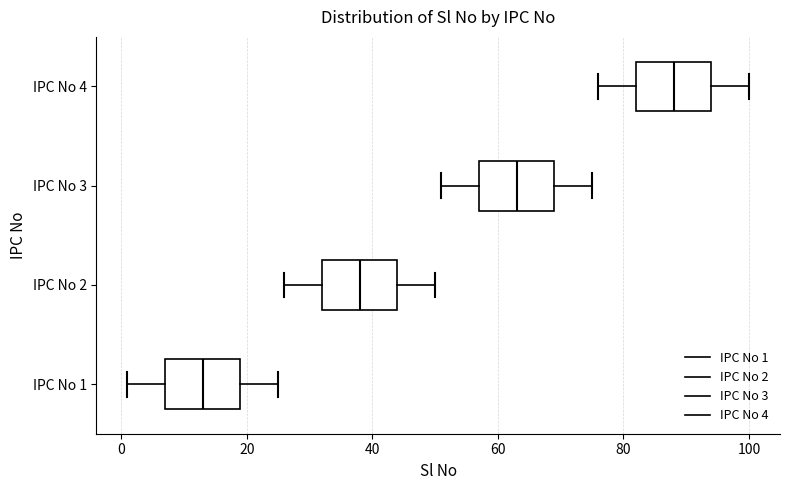

Reading bottom to top, read every box against the x-axis: the position of its median line, the range the box covers, and the ends of its whiskers. The values are not printed on the chart, so give them approximately, as read against the axis.

IPC No 1: median 14, box 8 to 20, whiskers 2 to 26
IPC No 2: median 38, box 32 to 44, whiskers 26 to 50
IPC No 3: median 64, box 58 to 70, whiskers 52 to 76
IPC No 4: median 88, box 82 to 94, whiskers 76 to 100